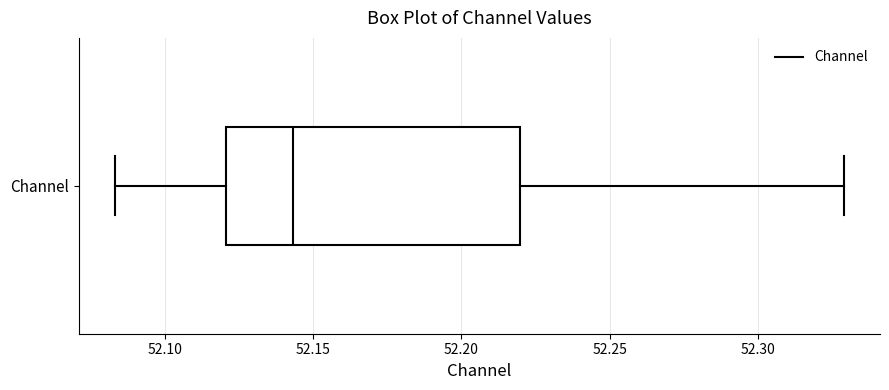

Read this box plot against the x-axis: the position of the median line, the range covered by the box, and the ends of both whiskers. The values are not printed on the chart, so give them approximately, as read against the axis.

median 52.145, box 52.120 to 52.220, whiskers 52.085 to 52.330